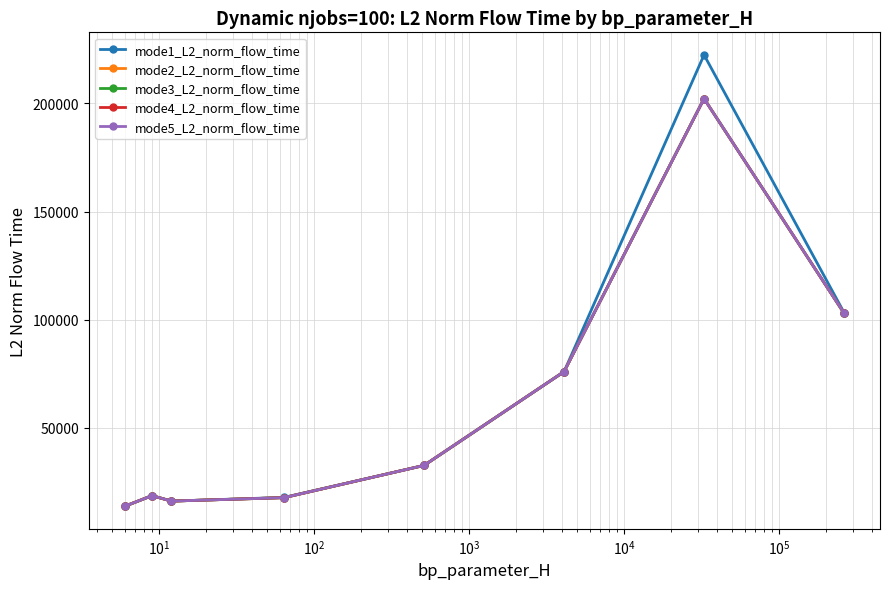

What is the label of the 5th point from the right?

$\mathdefault{10^{2}}$